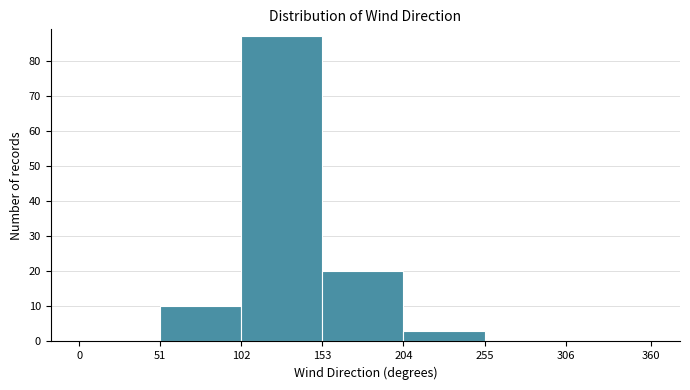

Which range on the x-axis has the tallest bar?

102 to 153